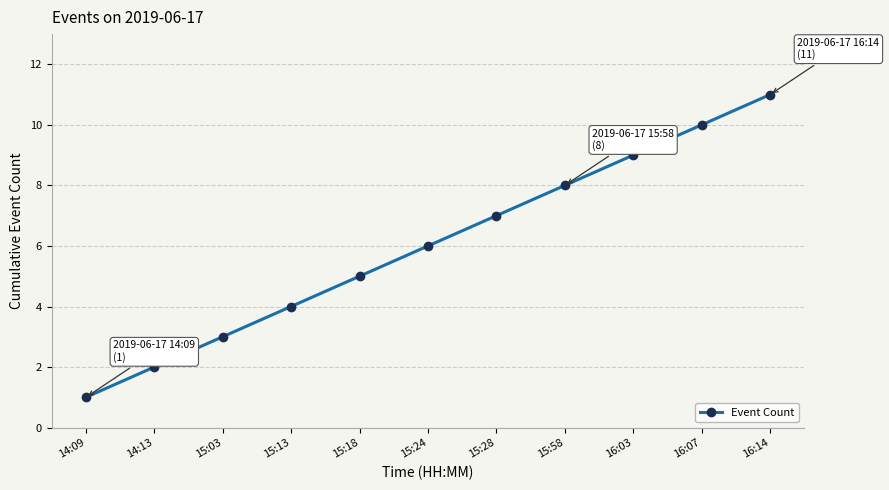

What is the label of the 11th point from the right?

14:09